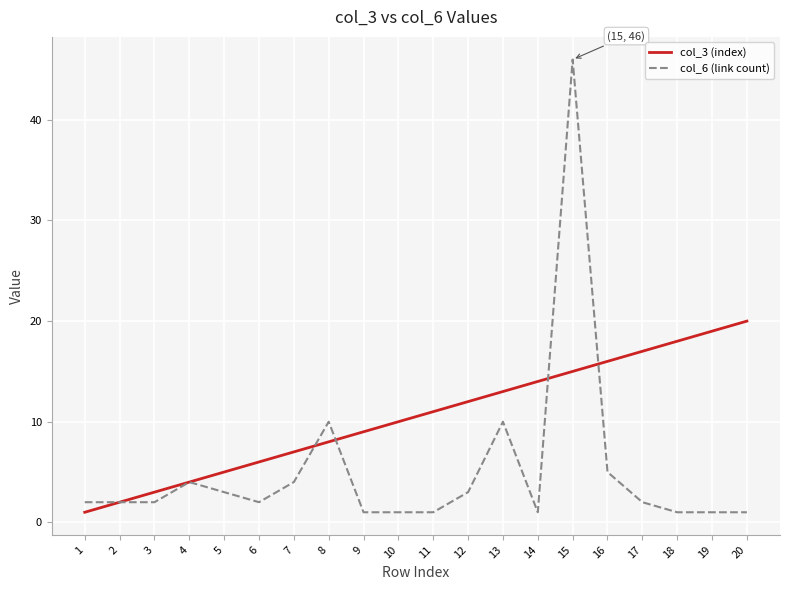

Rank the series by their maximum value, from highest to lowest.

col_6 (link count), col_3 (index)